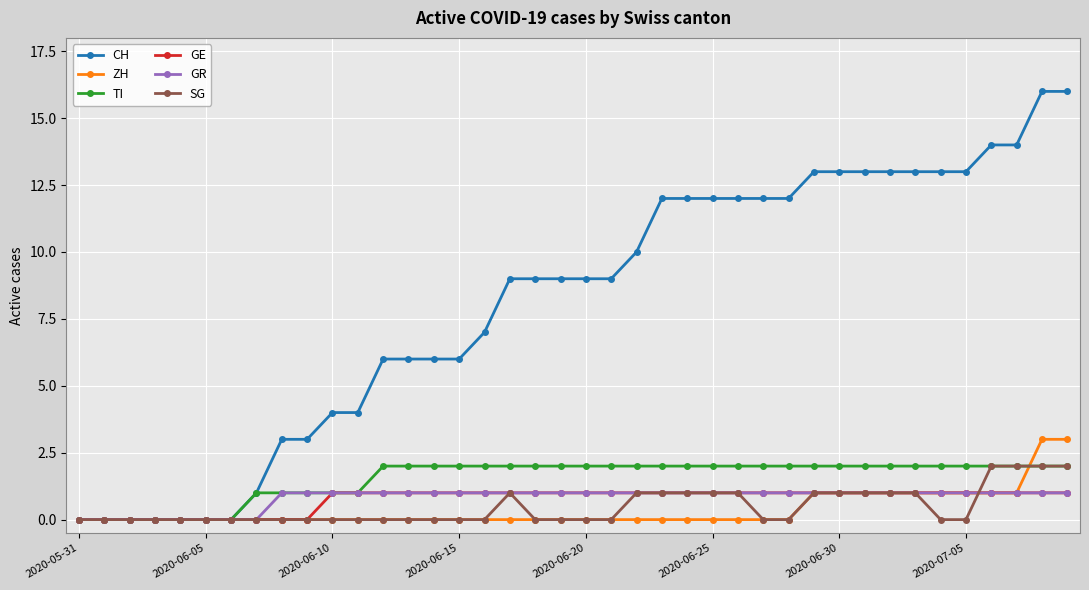

What is the value of the GE point at the 39th from the left?

1